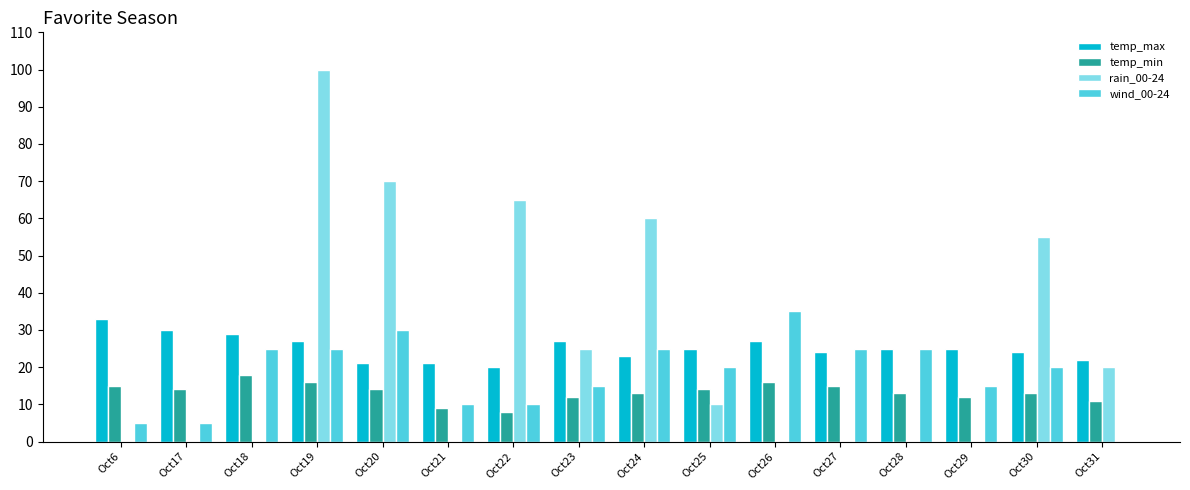

Which series has the widest spread of values?

rain_00-24